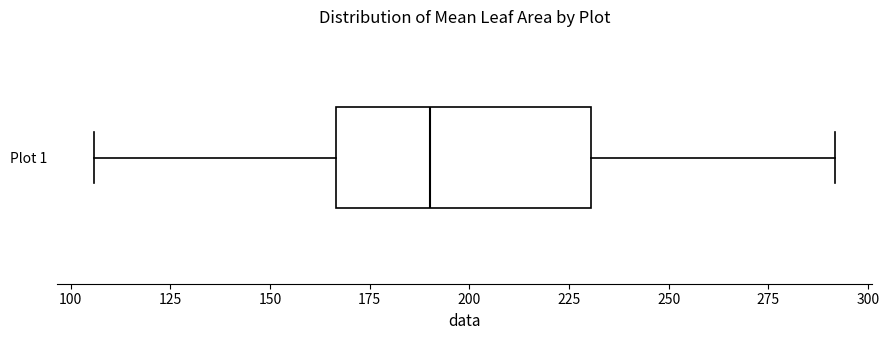

Read this box plot against the x-axis: the position of the median line, the range covered by the box, and the ends of both whiskers. The values are not printed on the chart, so give them approximately, as read against the axis.

median 190, box 165 to 230, whiskers 105 to 290